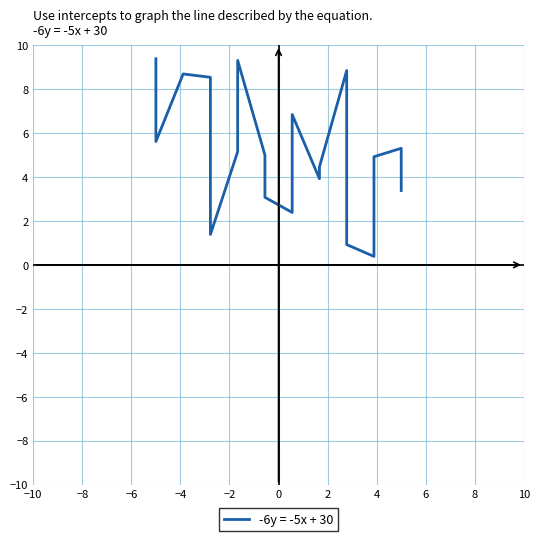

True or false: the data has more than 2 interior local peaks.

True